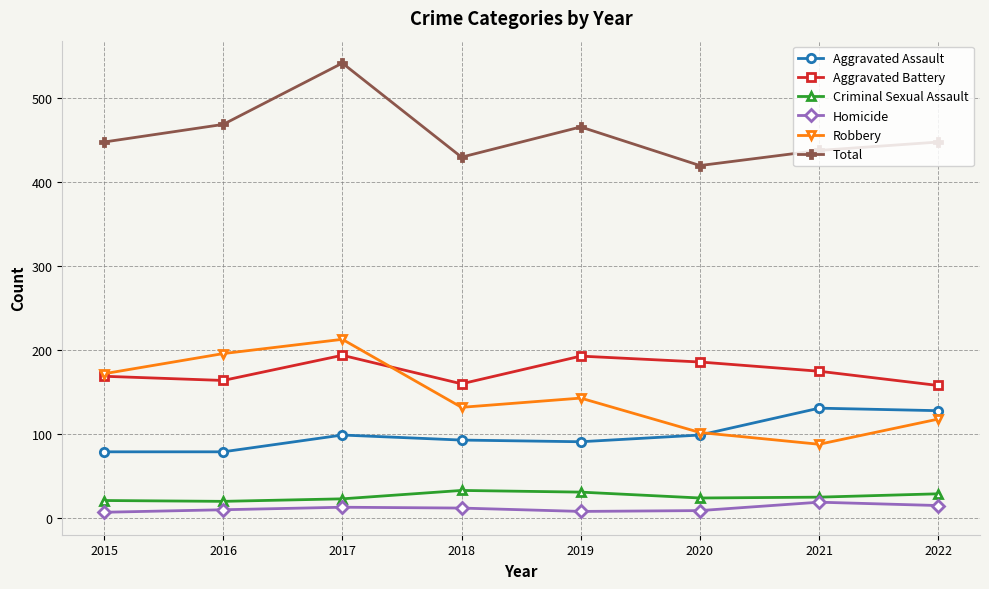

How many series are shown in this chart?

6